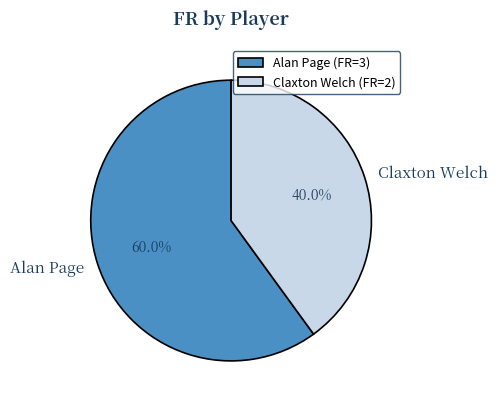

What percentage is the Claxton Welch slice, to the nearest percent?

40%